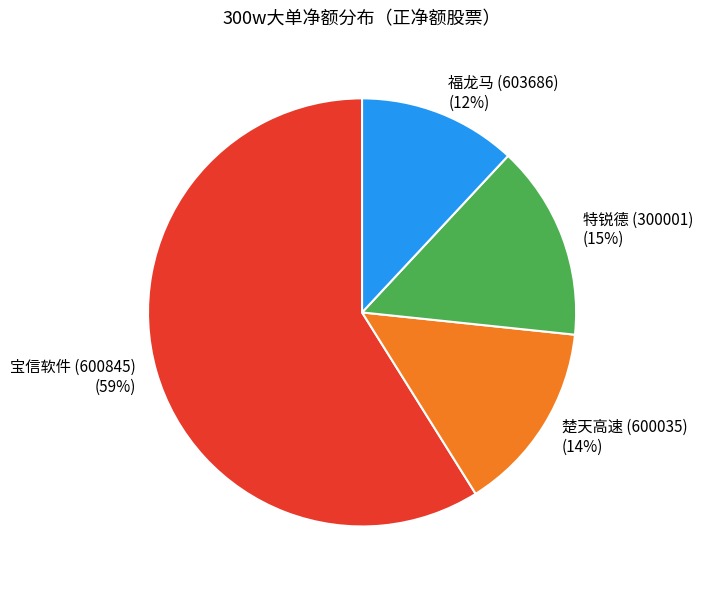

To the nearest percent, what is the average slice percentage?

25%